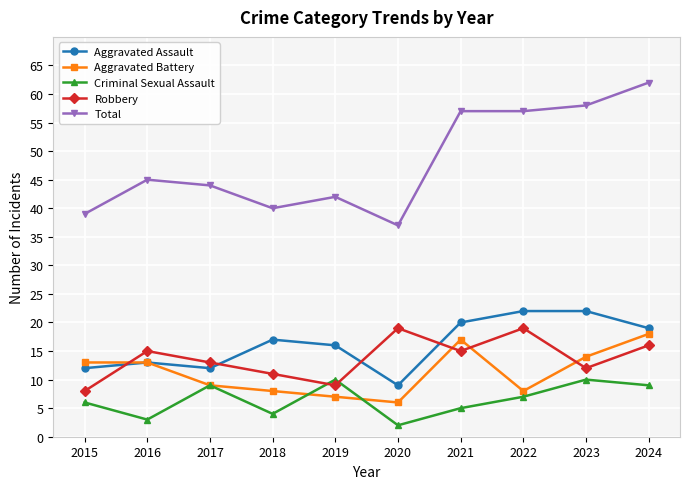

Where is the first local maximum for Robbery?

2016